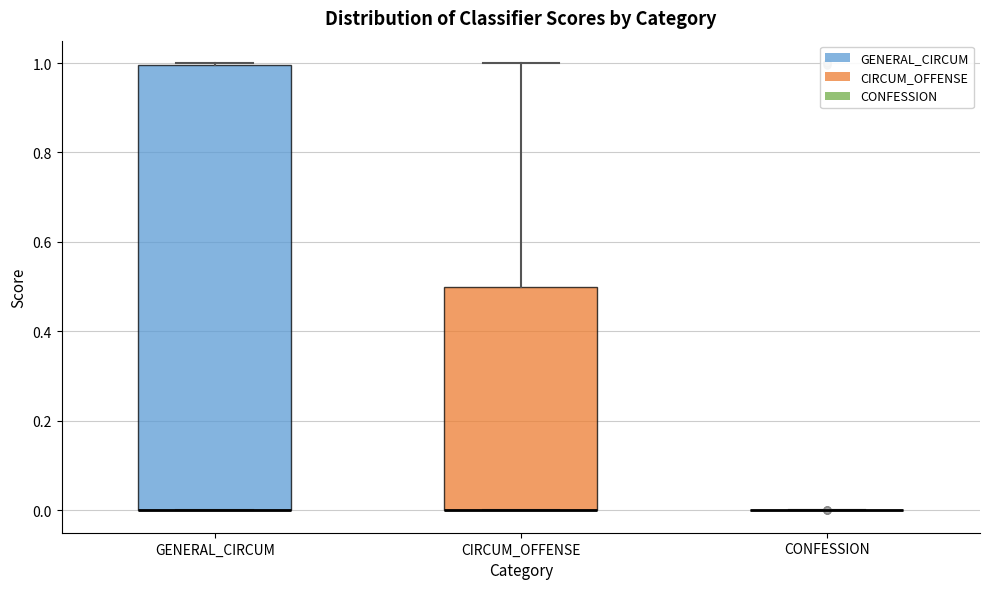

Reading left to right, transcribe this box plot: for each box, give where its median line is, the range the box spans, and where its two whiskers end, as read against the y-axis. The values are not printed on the chart, so give them approximately, as read against the axis.

GENERAL_CIRCUM: median 0.0 (drawn on the box's lower edge), box 0.0 to 1.0, whiskers 0.0 to 1.0
CIRCUM_OFFENSE: median 0.0 (drawn on the box's lower edge), box 0.0 to 0.5, whiskers 0.0 to 1.0
CONFESSION: box collapsed to a line at 0.0, whiskers 0.0 to 0.0